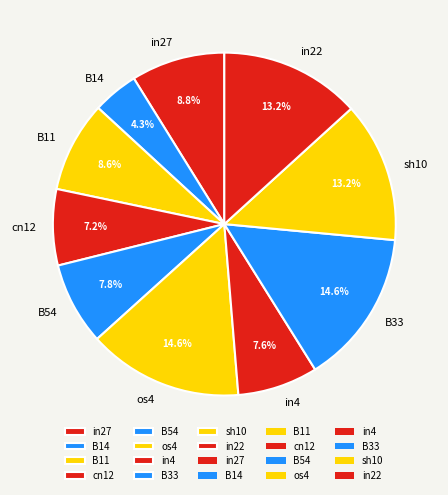

Is the sum of in4 and B14 greater than half?

No